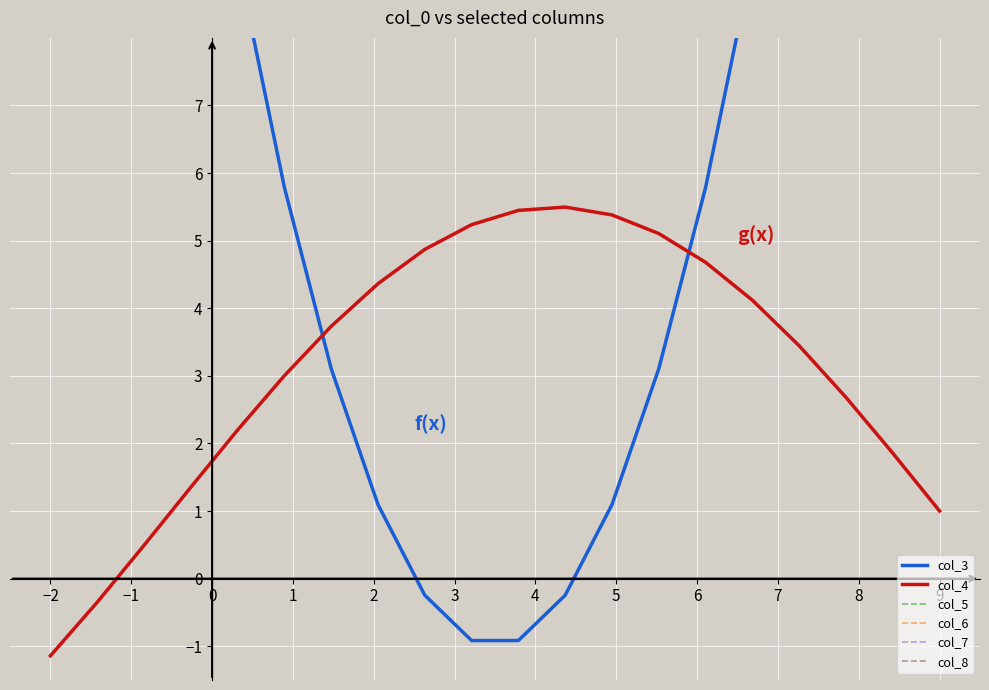

Reading left to right, extract all data points from this chart.

col_3: 29.2	23.2	17.9	13.2	9.1	5.8	3.1	1.1	-0.2	-0.9	-0.9	-0.2	1.1	3.1	5.8	9.1	13.2	17.9	23.2	29.2
col_4: -1.1	-0.3	0.5	1.4	2.2	3.0	3.7	4.4	4.9	5.2	5.4	5.5	5.4	5.1	4.7	4.1	3.4	2.7	1.9	1.0
col_5: 0.0	0.0	0.0	0.0	0.0	0.0	0.0	0.0	0.0	0.0	0.0	0.0	0.0	0.0	0.0	0.0	0.0	0.0	0.0	0.0
col_6: 0.0	0.0	0.0	0.0	0.0	0.0	0.0	0.0	0.0	0.0	0.0	0.0	0.0	0.0	0.0	0.0	0.0	0.0	0.0	0.0
col_7: 0.0	0.0	0.0	0.0	0.0	0.0	0.0	0.0	0.0	0.0	0.0	0.0	0.0	0.0	0.0	0.0	0.0	0.0	0.0	0.0
col_8: 0.0	0.0	0.0	0.0	0.0	0.0	0.0	0.0	0.0	0.0	0.0	0.0	0.0	0.0	0.0	0.0	0.0	0.0	0.0	0.0